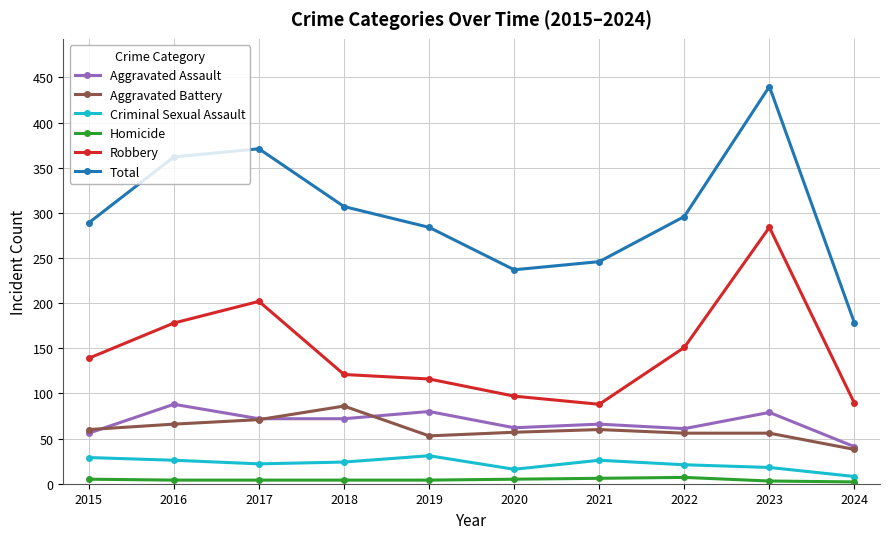

In Aggravated Assault, how many points are higher than both neighbors (excluding endpoints)?

4